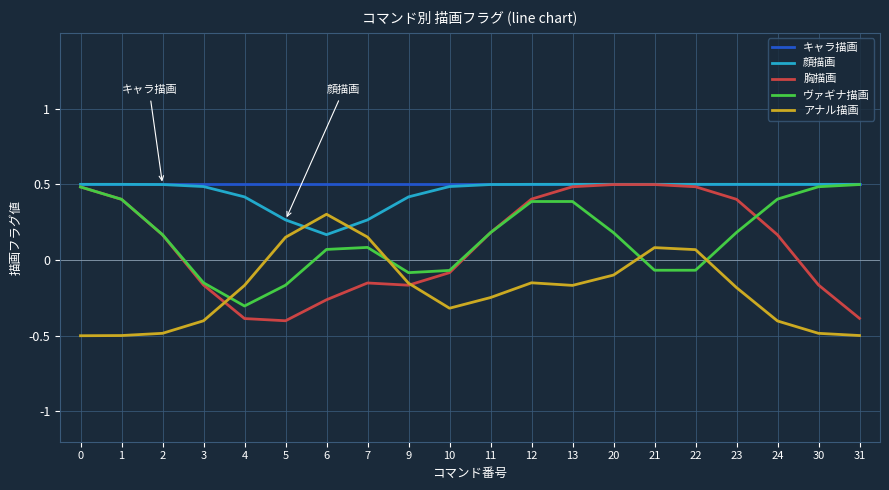

How many lines are shown in the chart?

5